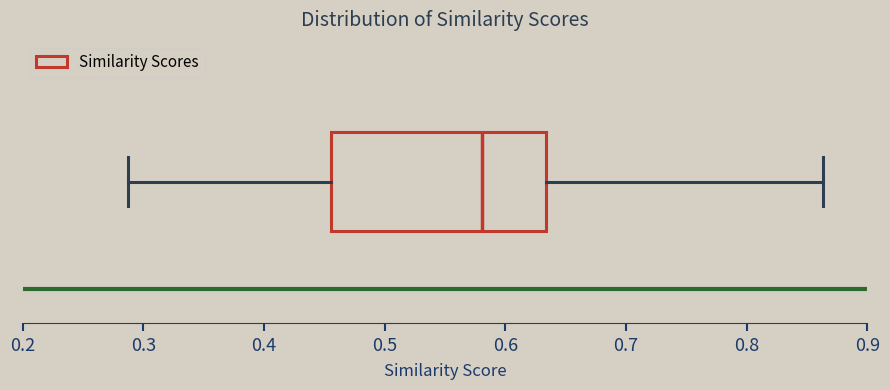

Where does the right whisker of the box end on the x-axis? The values are not printed on the chart, so give them approximately, as read against the axis.

0.86